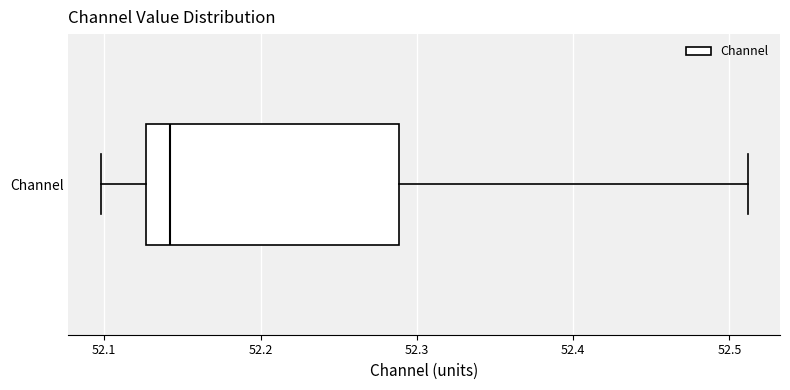

Transcribe this box plot: give where the median line is, the range the box spans, and where the two whiskers end, as read against the x-axis. The values are not printed on the chart, so give them approximately, as read against the axis.

median 52.14, box 52.13 to 52.29, whiskers 52.10 to 52.51